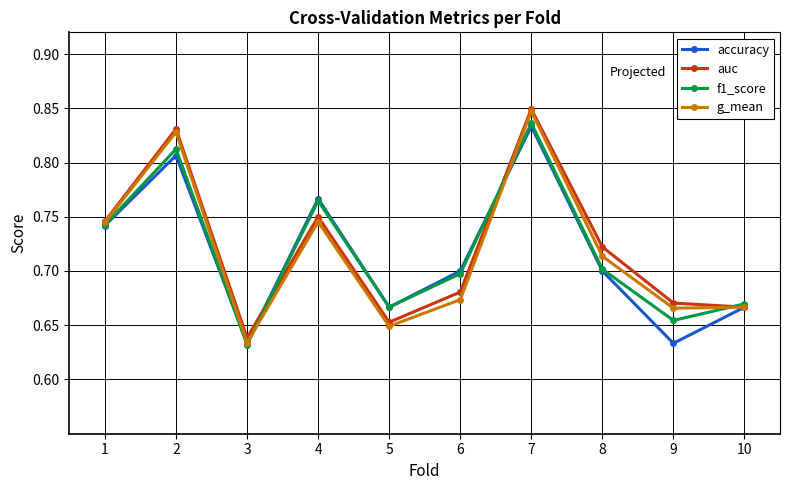

At which category does g_mean reach its first local valley?

3